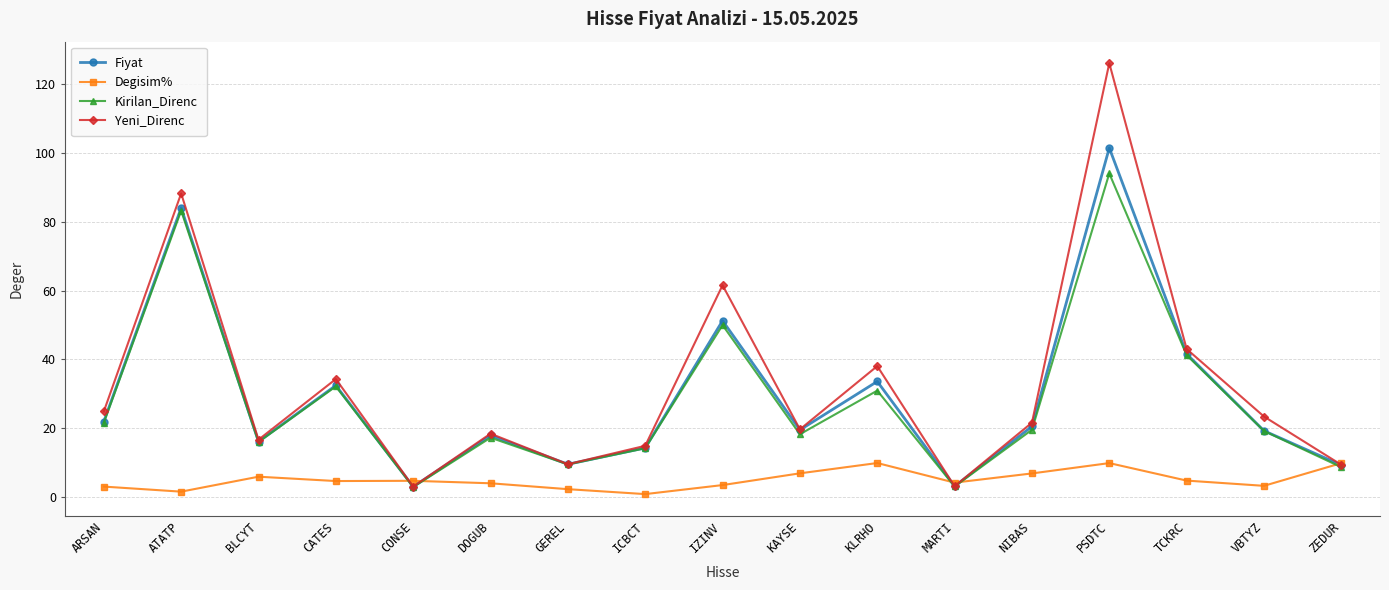

How many series are shown in this chart?

4